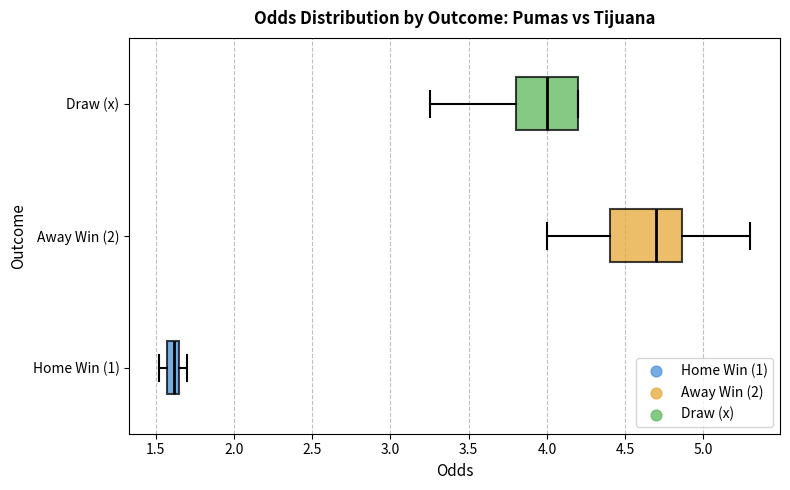

Which box's median line is the furthest to the left?

Home Win (1)